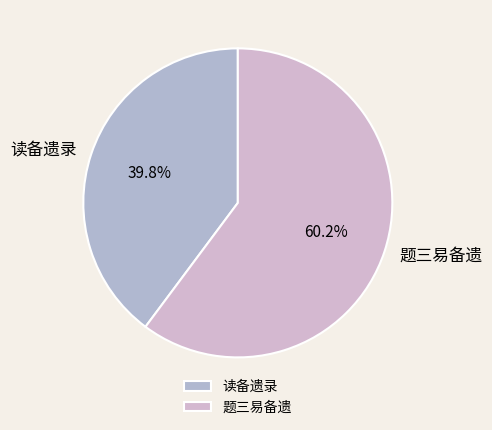

To the nearest percent, what is the difference between the 题三易备遗 and 读备遗录 slice percentages?

20%